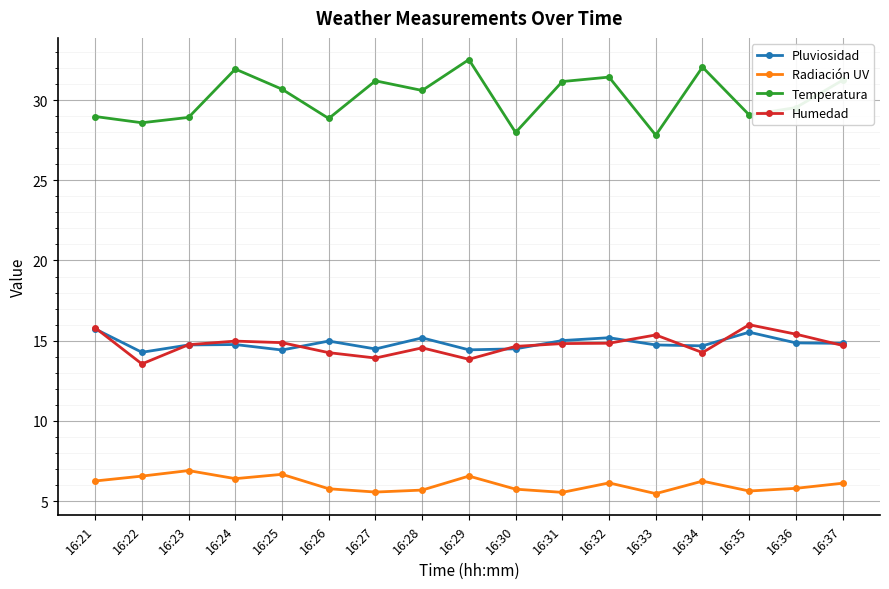

What is the difference between the highest and lowest values at 16:23?

22.0